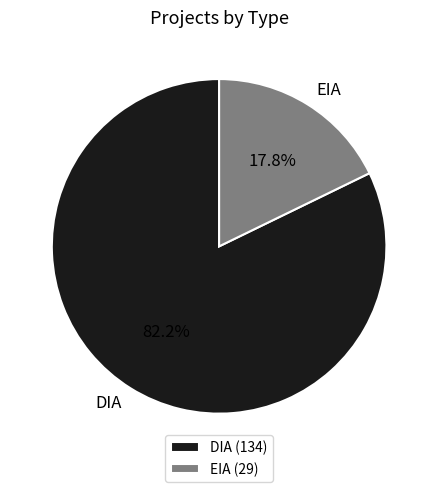

Does any single category account for the majority?

Yes